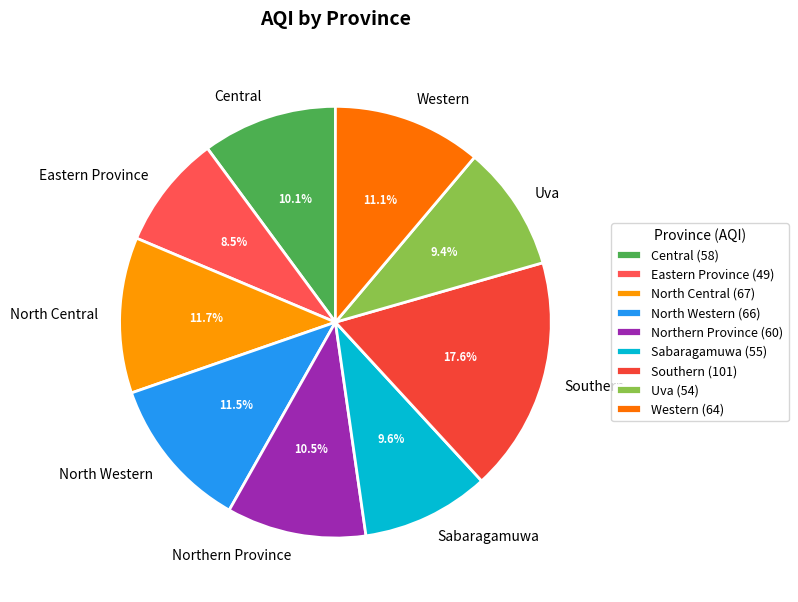

To the nearest percent, what is the difference between the Western and Eastern Province slice percentages?

3%